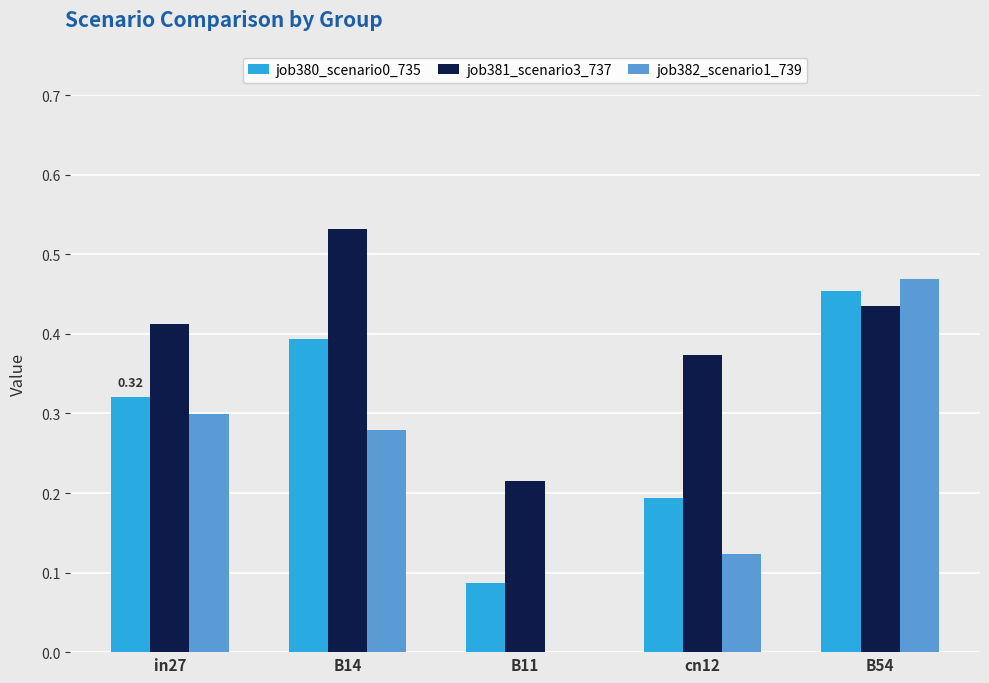

What is the total value across all series at cn12?

0.7